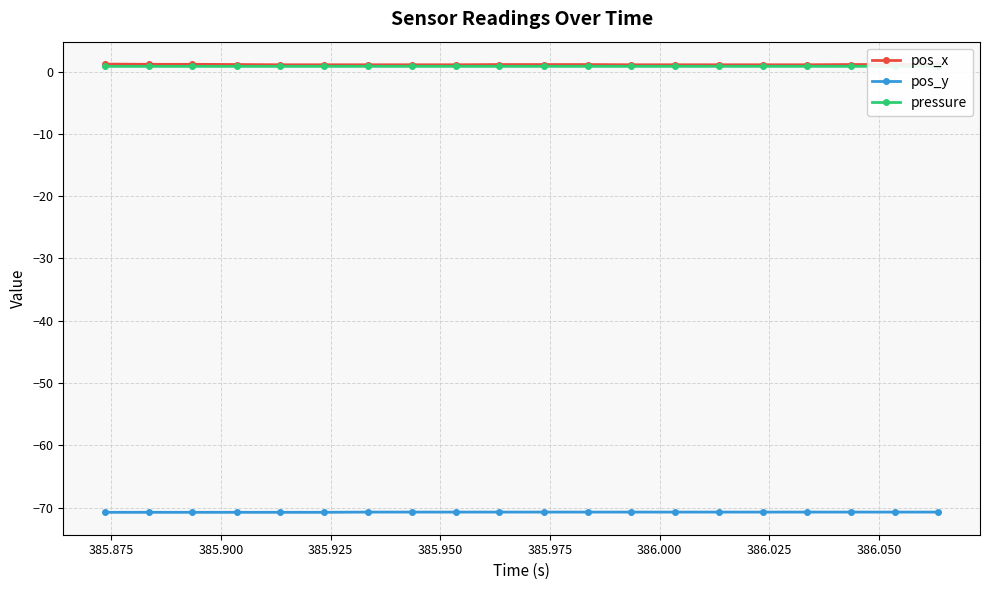

True or false: pos_x has more than 1 points higher than both neighbors.

False